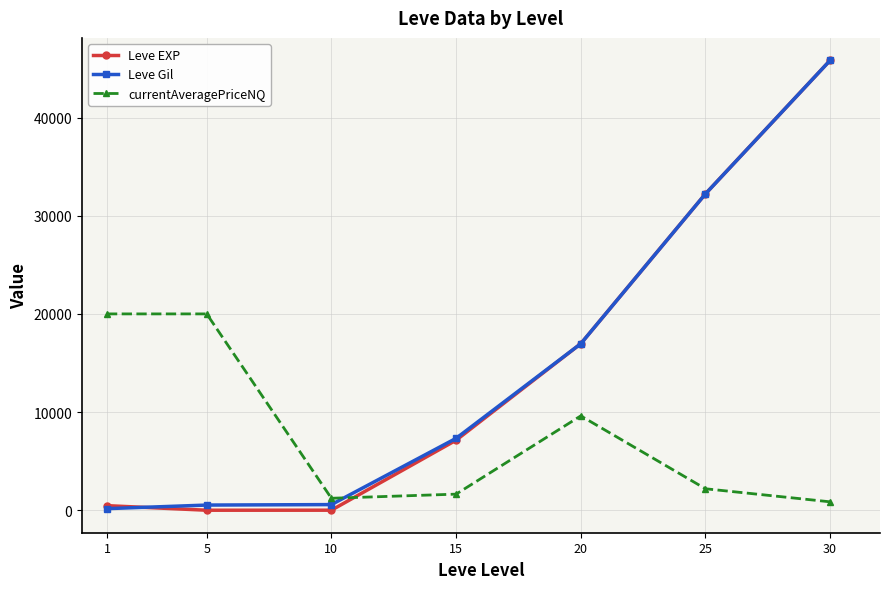

Which series has the widest spread of values?

Leve EXP